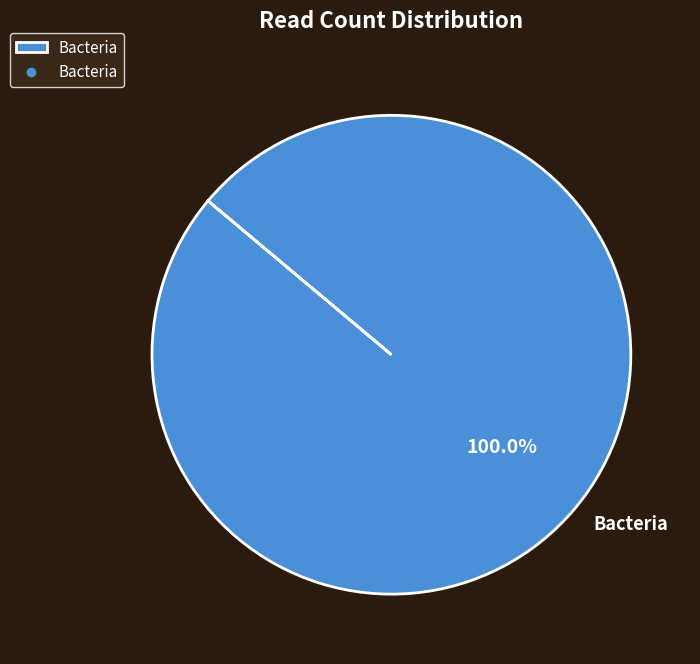

How many segments does this pie chart have?

1